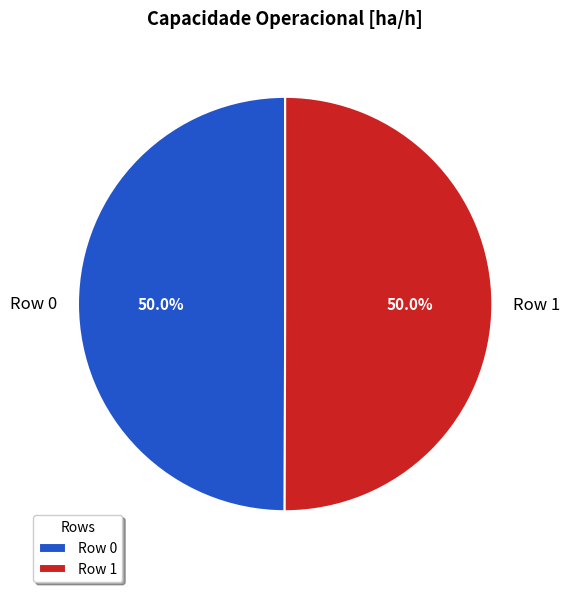

What is the ratio of the value at Row 1 to the value at Row 0?

1.0